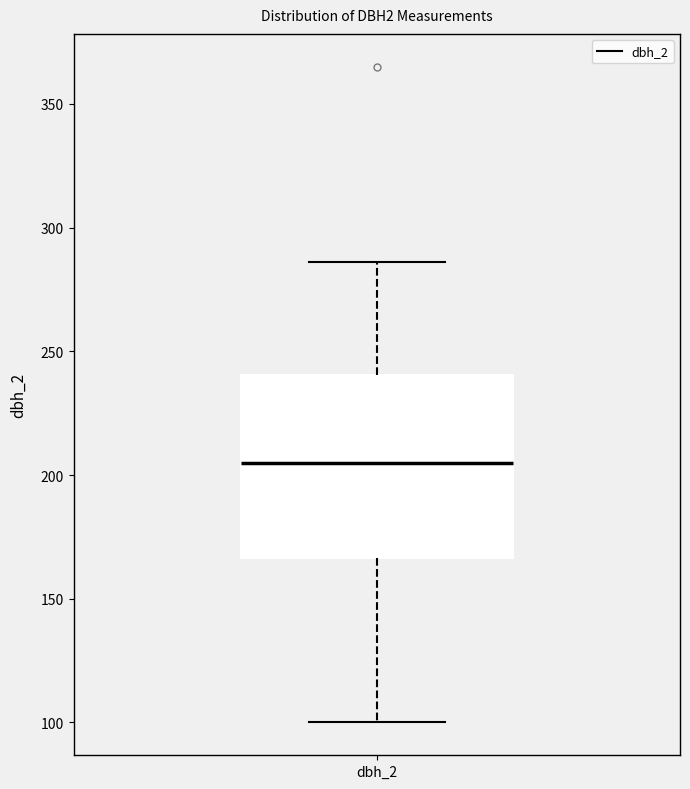

Where does the median line of the box for dbh_2 sit on the y-axis? The values are not printed on the chart, so give them approximately, as read against the axis.

205